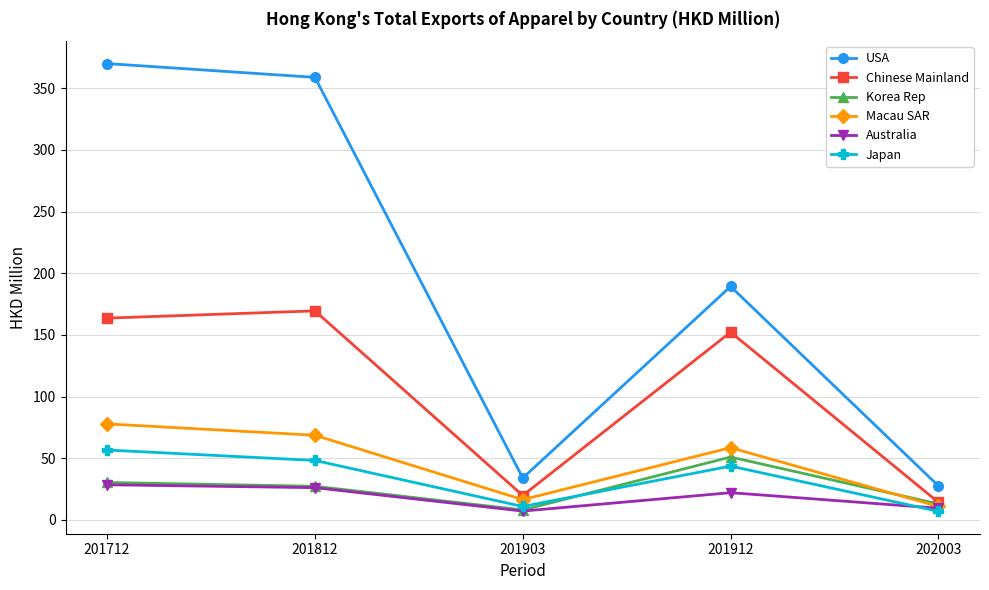

True or false: Macau SAR has more than 0 interior local peaks.

True